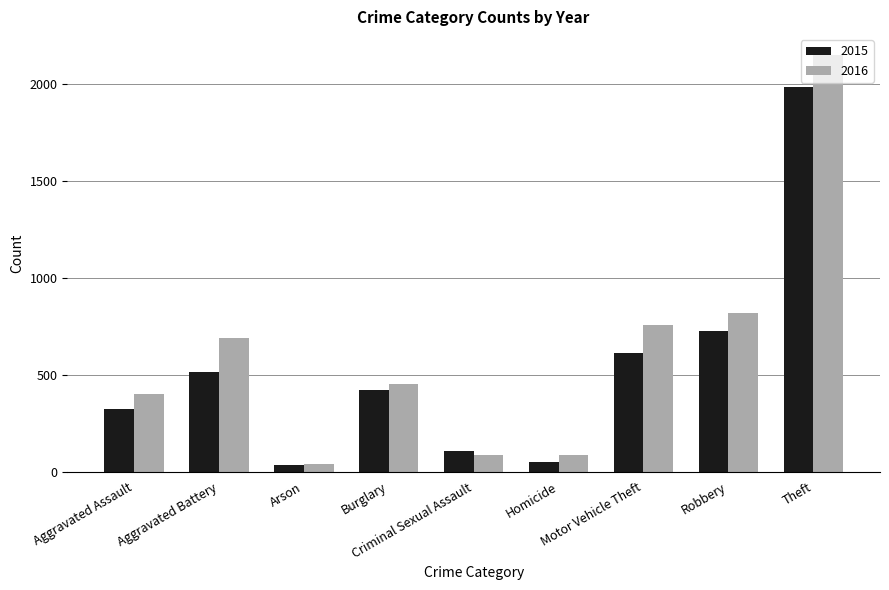

Which category has the highest value across all series?

Theft